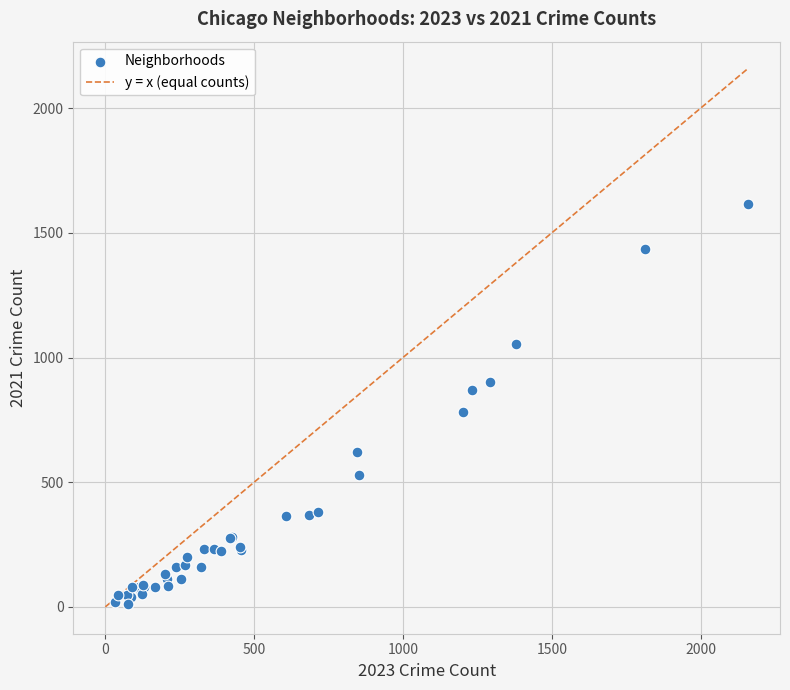

What Y value in the scatter plot is closest to 813?

781